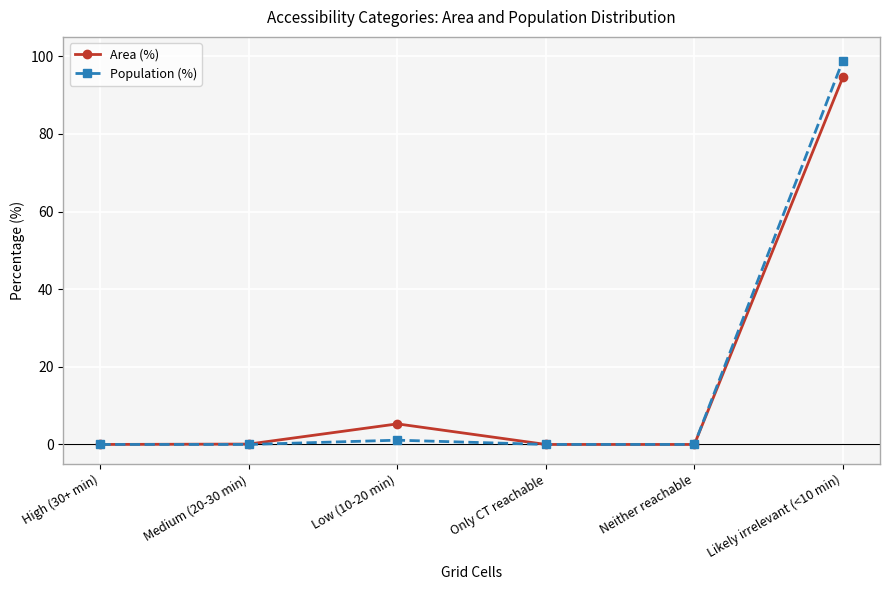

Where is Area (%) nearest to the value 47?

Low (10-20 min)